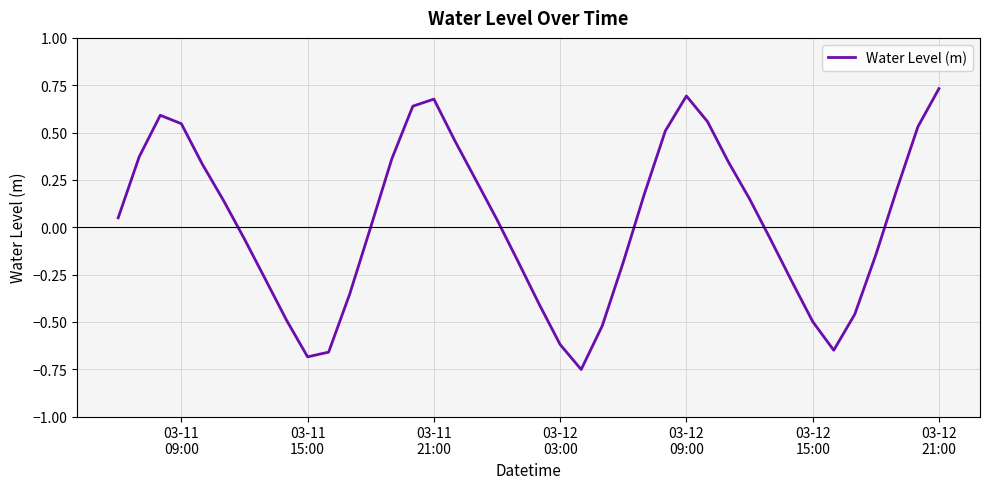

True or false: there are more than 2 points higher than both neighbors.

True